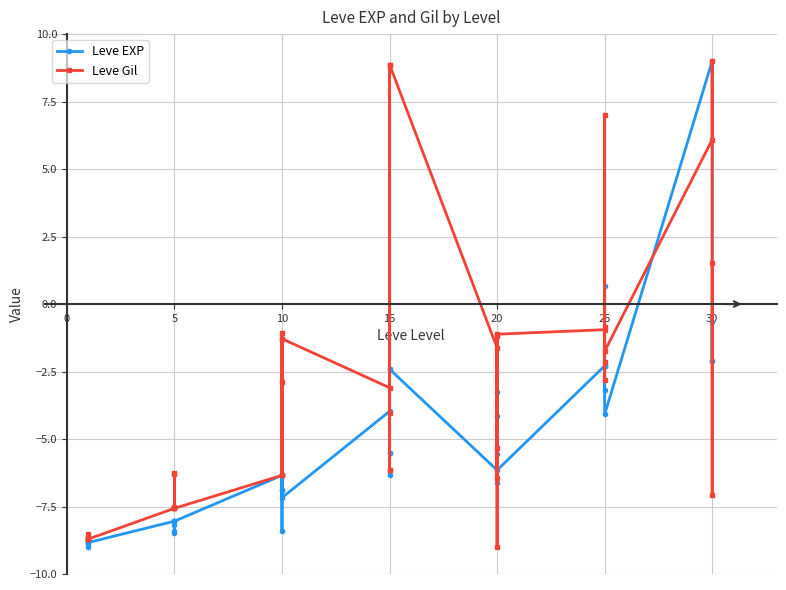

What is the label of the 23rd point from the left?

15